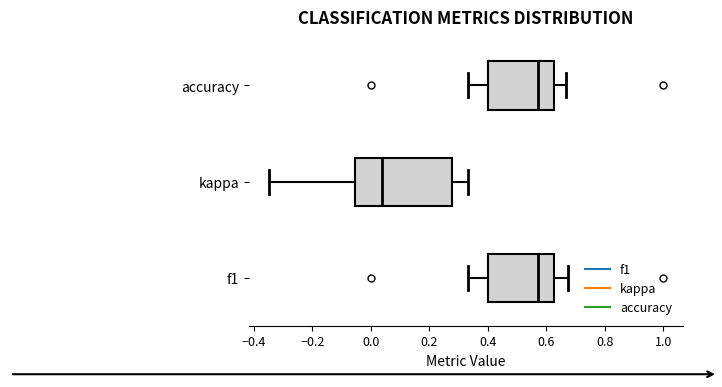

Reading bottom to top, transcribe this box plot: for each box, give where its median line is, the range the box spans, and where its two whiskers end, as read against the x-axis. The values are not printed on the chart, so give them approximately, as read against the axis.

f1: median 0.58, box 0.40 to 0.62, whiskers 0.34 to 0.68
kappa: median 0.04, box -0.06 to 0.28, whiskers -0.34 to 0.34
accuracy: median 0.58, box 0.40 to 0.62, whiskers 0.34 to 0.66